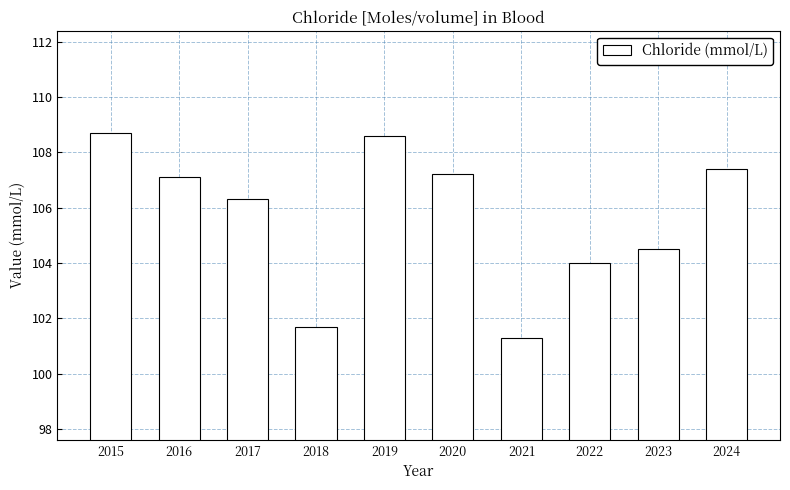

What is the value of the 7th bar from the left?

101.3